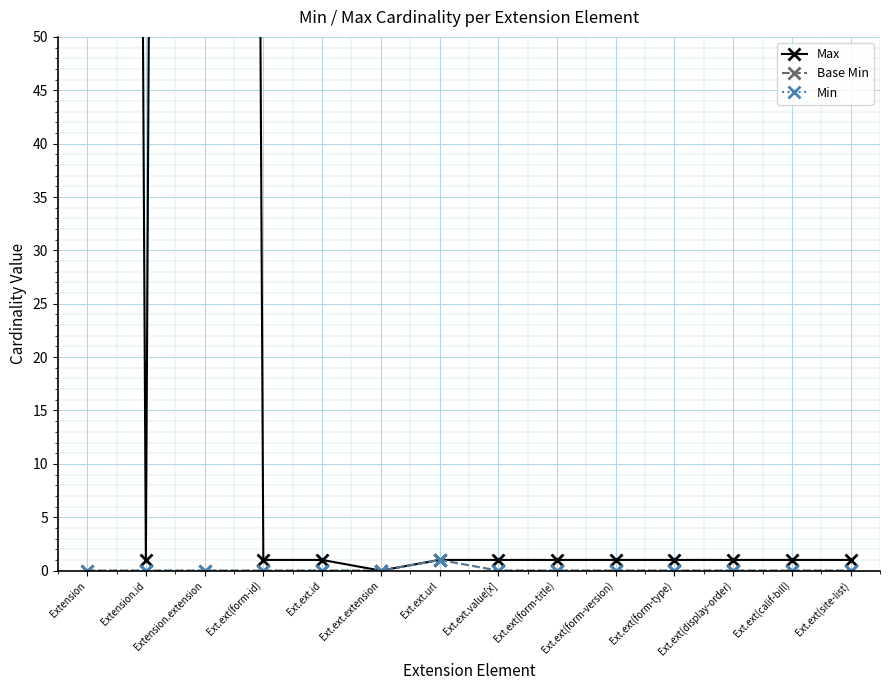

What is the label of the 6th point from the left?

Ext.ext.extension